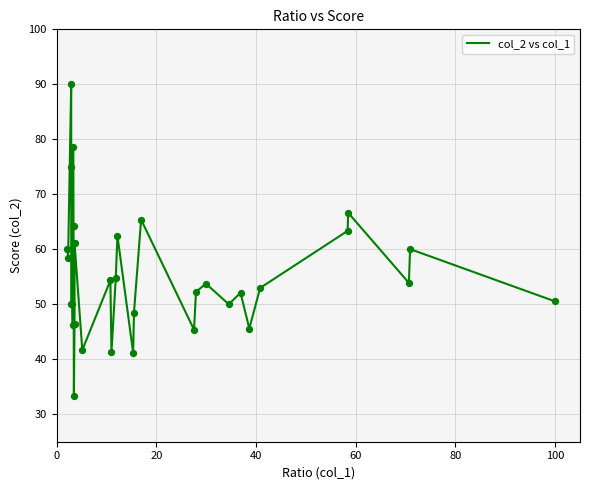

What is the maximum value shown in the chart?

90.0